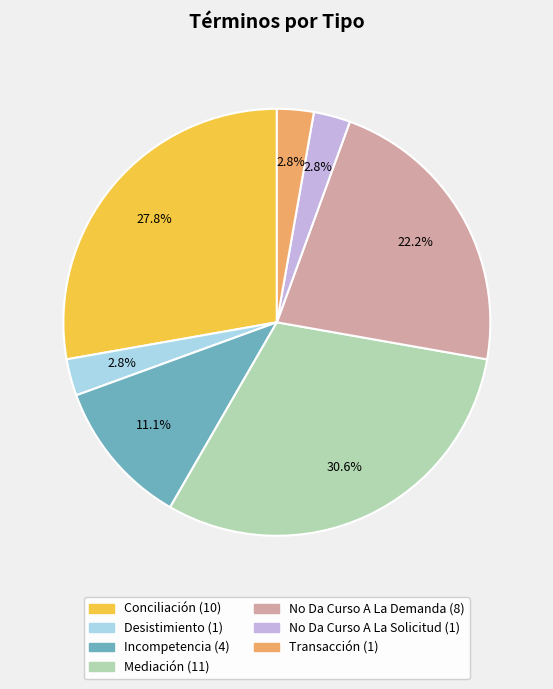

To the nearest percent, what portion does Mediación represent?

31%